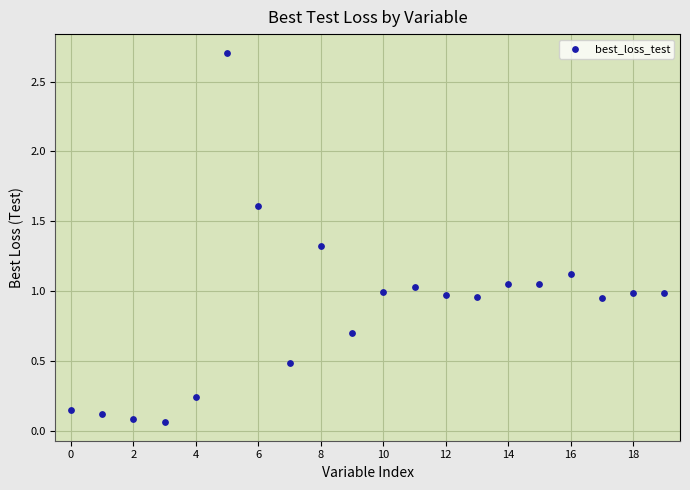

What is the range of Y values (max minus min)?

2.6